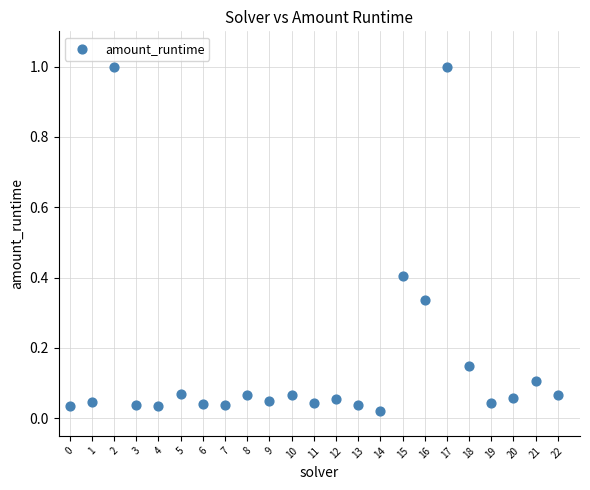

What is the range of Y values (max minus min)?

1.0